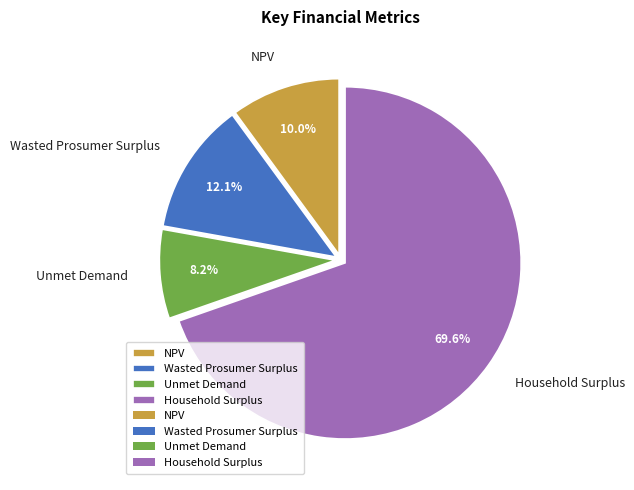

Which slice is the largest?

Household Surplus